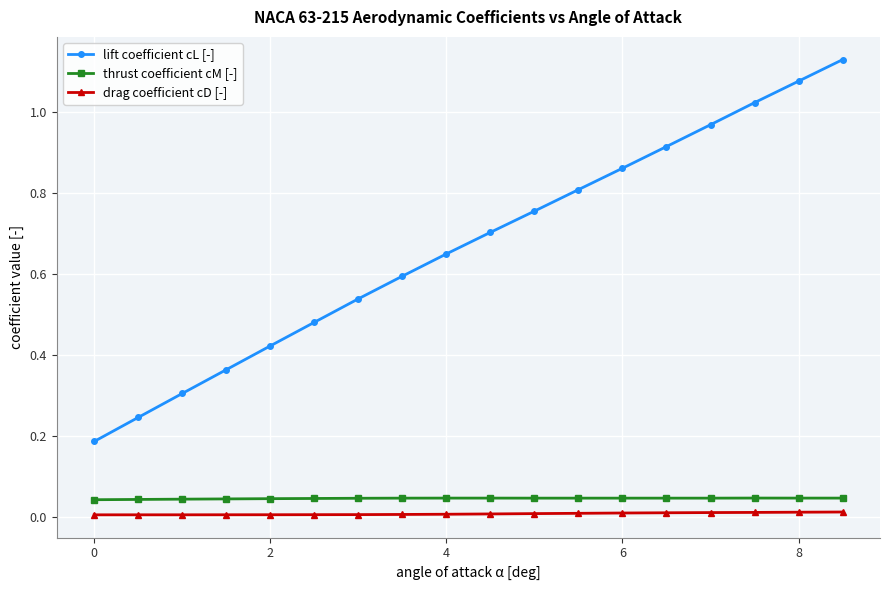

What are all the series names shown in the legend?

lift coefficient cL [-], thrust coefficient cM [-], drag coefficient cD [-]